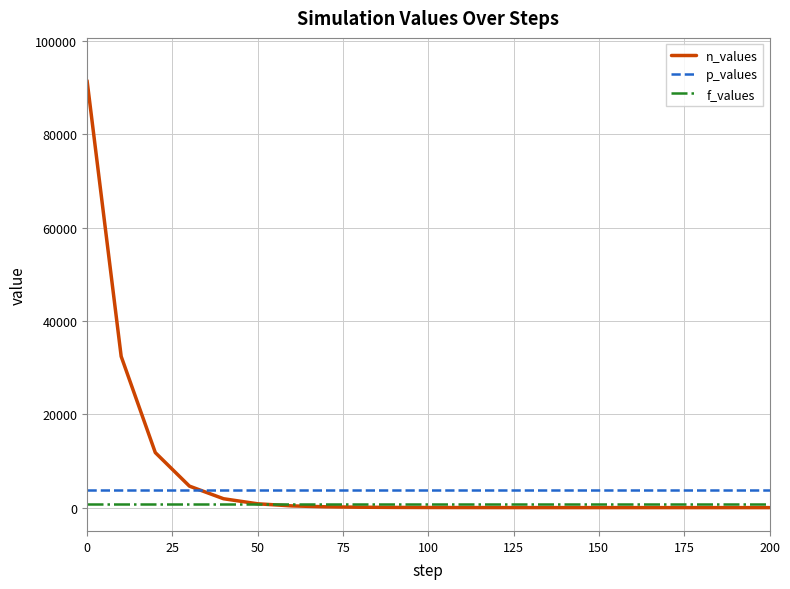

What is the greatest value displayed?

91550.0